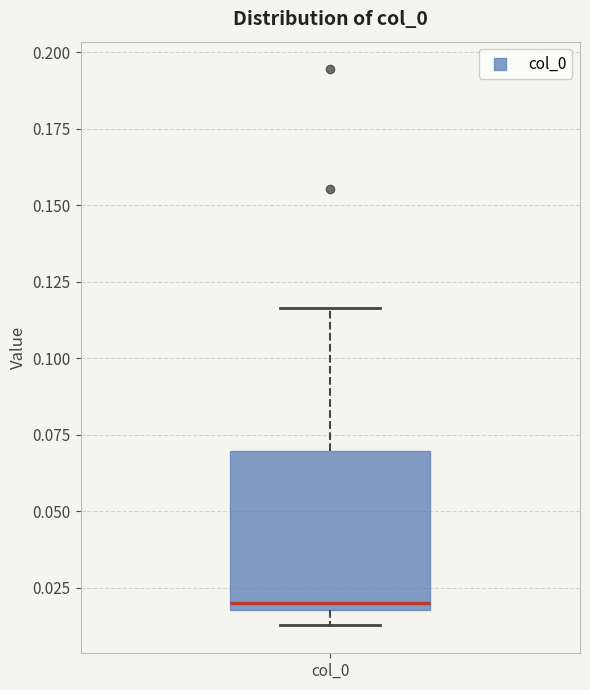

Where is the lower edge of the box for col_0 on the y-axis? The values are not printed on the chart, so give them approximately, as read against the axis.

0.020